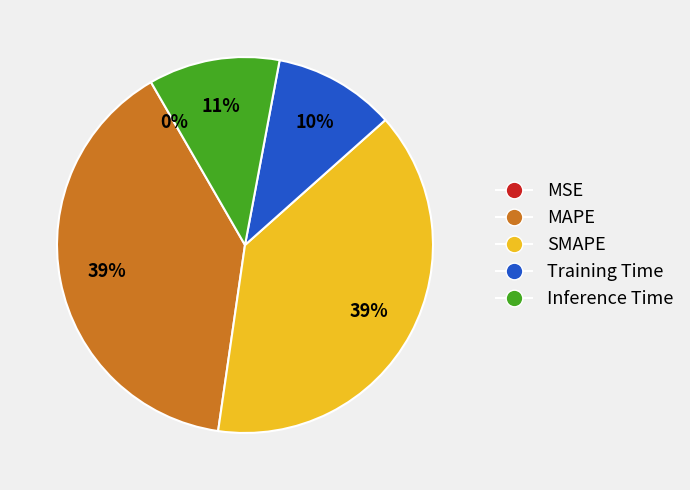

What percentage is the Inference Time slice, to the nearest percent?

11%